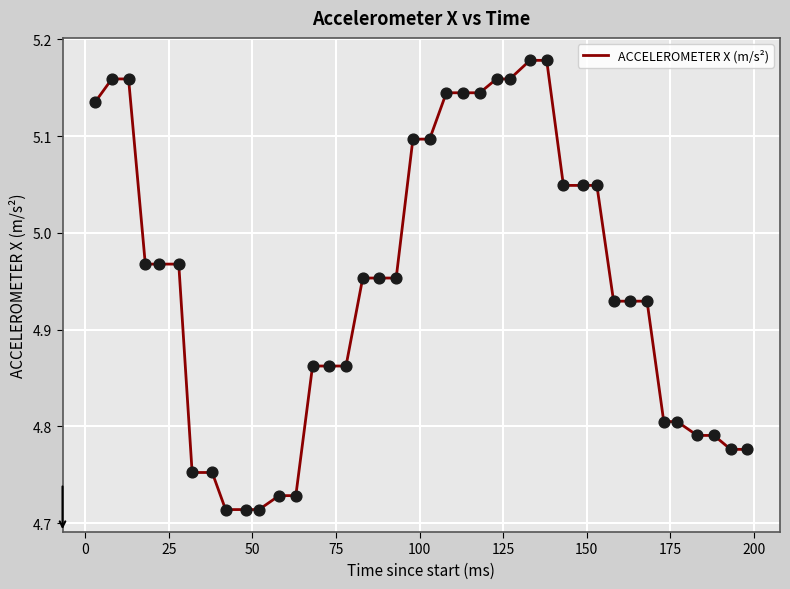

What is the difference between the maximum and minimum values?

0.5